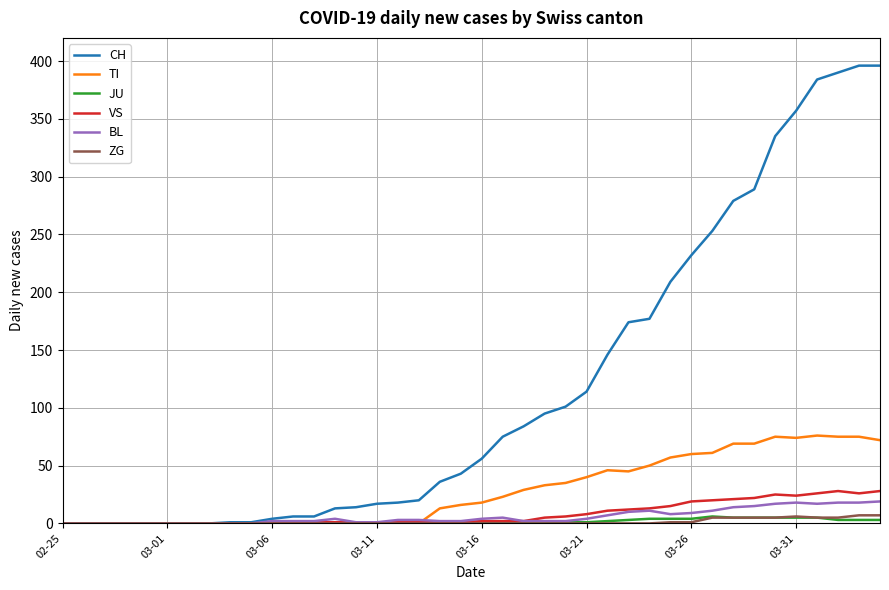

Which series has the largest range (max minus min)?

CH